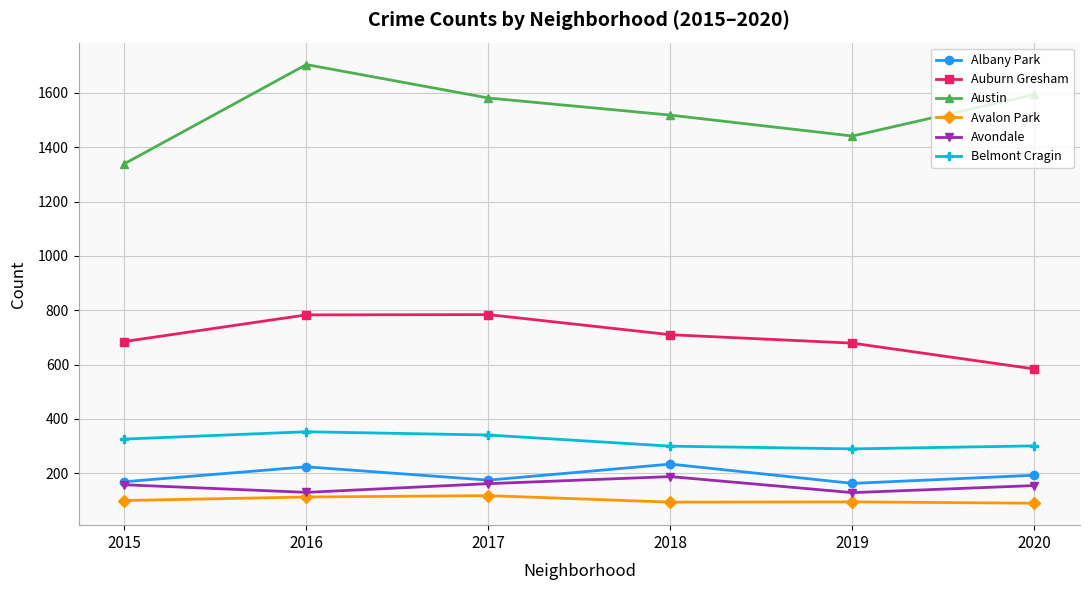

Is the value of Avondale at 2015 greater than the value of Austin at 2019?

No